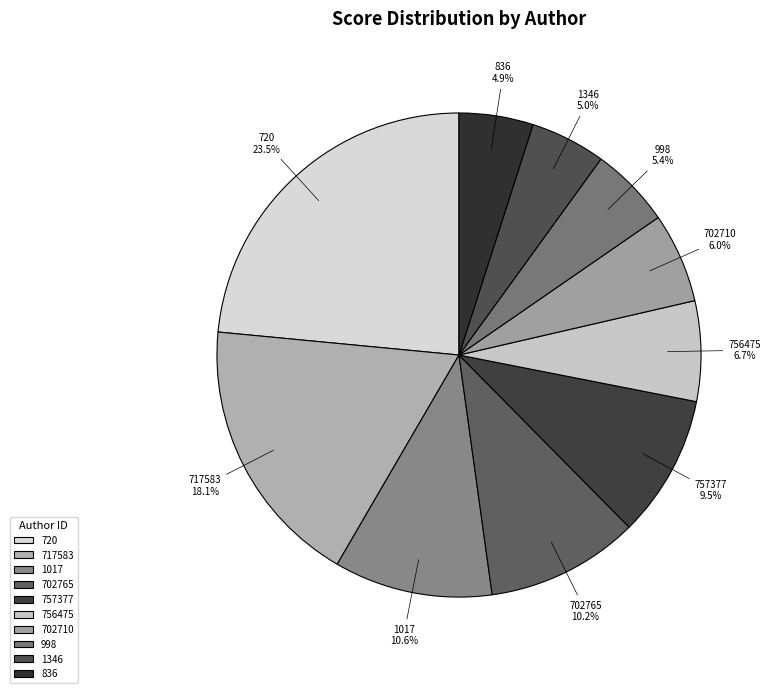

Is there a majority slice in this chart?

No